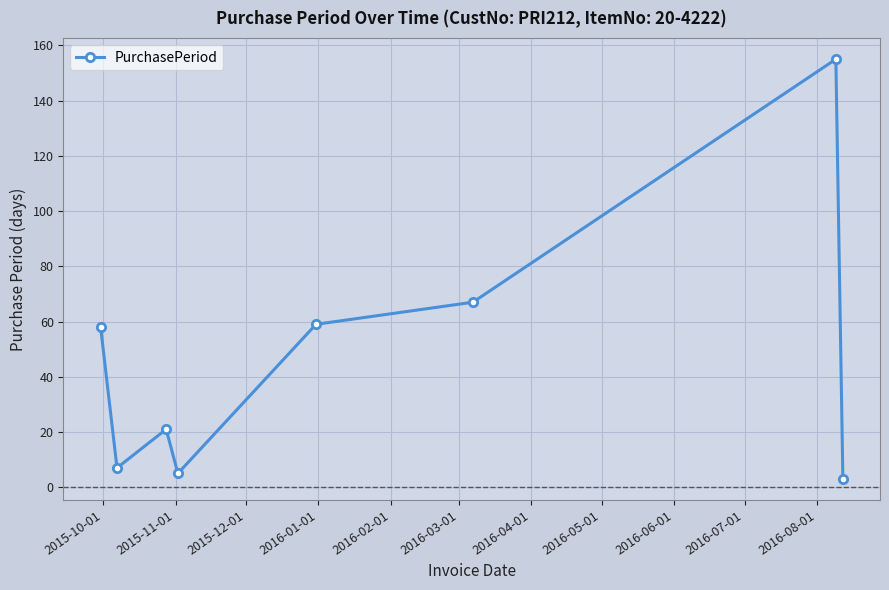

What is the average value?

47